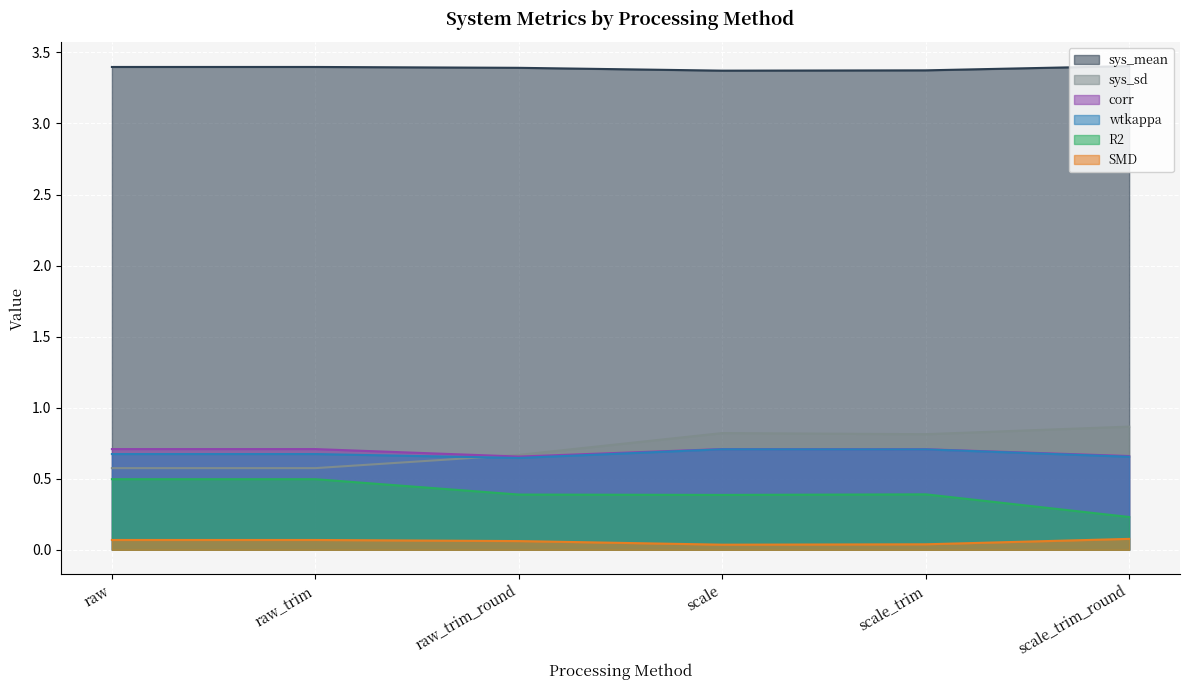

What is the maximum value shown in the chart?

3.4